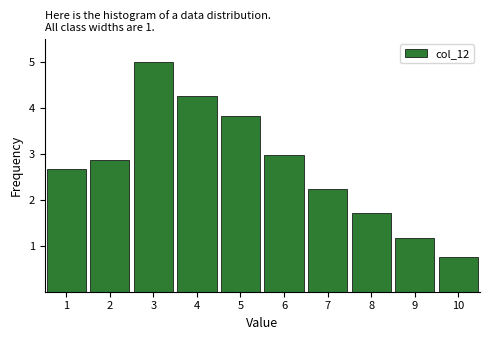

Reading left to right, what are all the values shown in this chart?

2.7	2.9	5.0	4.3	3.8	3.0	2.2	1.7	1.2	0.7